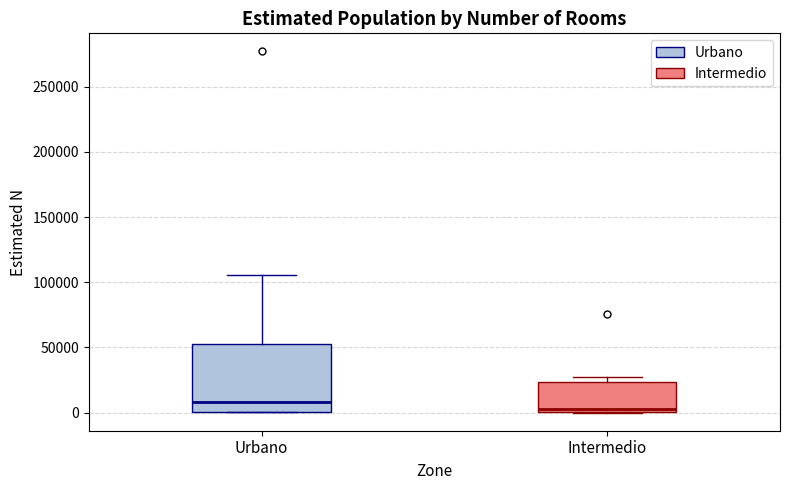

Reading left to right, transcribe this box plot: for each box, give where its median line is, the range the box spans, and where its two whiskers end, as read against the y-axis. The values are not printed on the chart, so give them approximately, as read against the axis.

Urbano: median 10000, box 0 to 50000, whiskers 0 to 105000
Intermedio: median 5000, box 0 to 25000, whiskers 0 to 25000 (just above the box's upper edge)